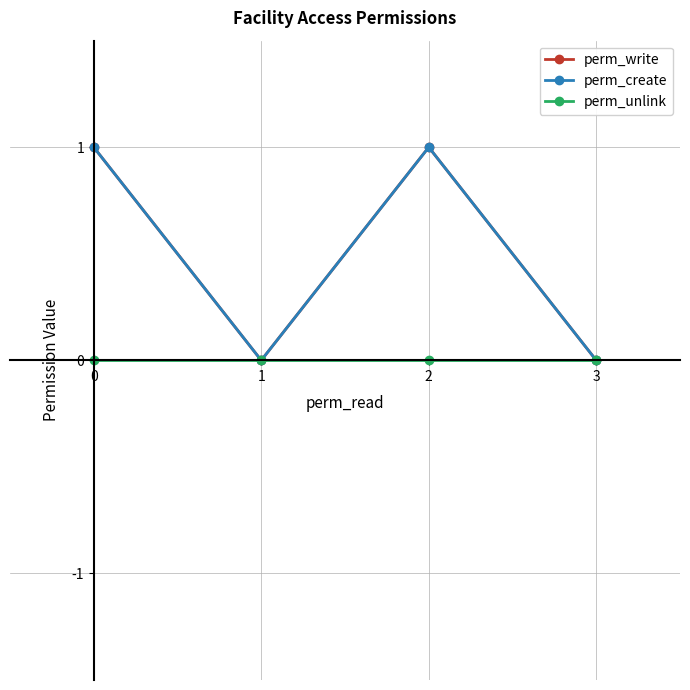

How many lines are shown in the chart?

3